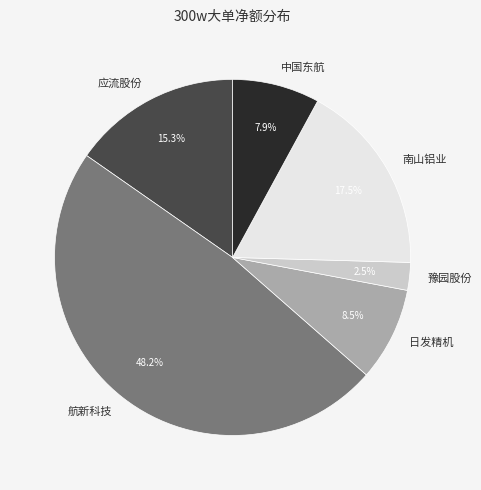

The 南山铝业 slice represents 23% of the pie. True or false?

False